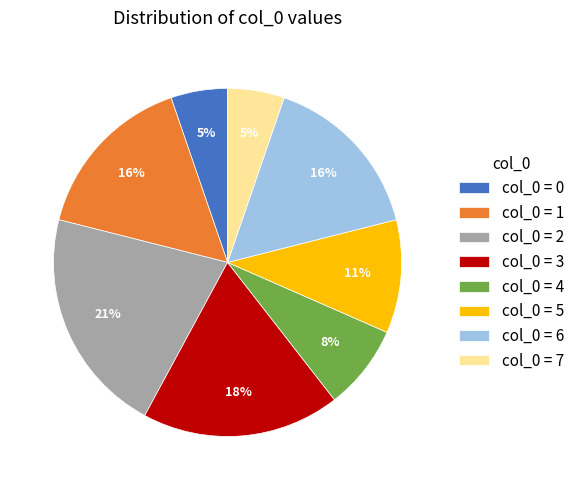

Is it true that col_0 = 2 is 21% of the pie?

True